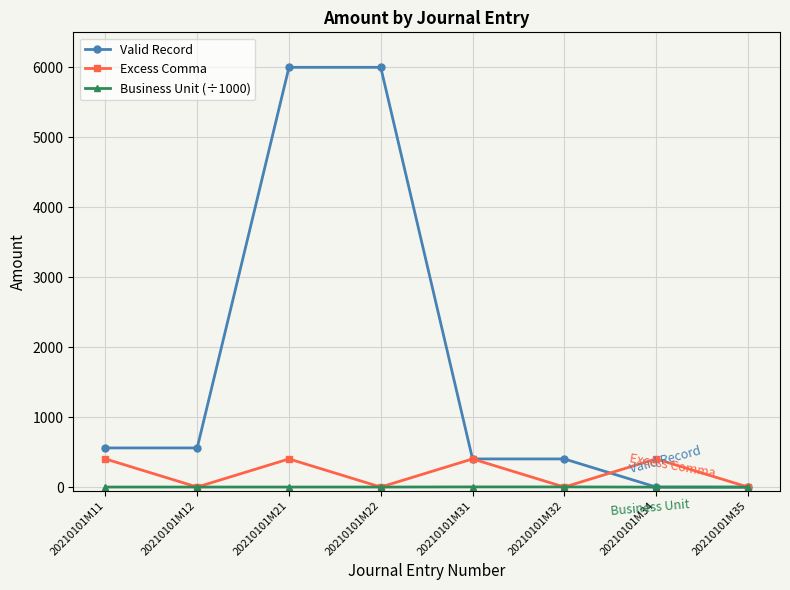

What is the maximum value shown in the chart?

6000.0